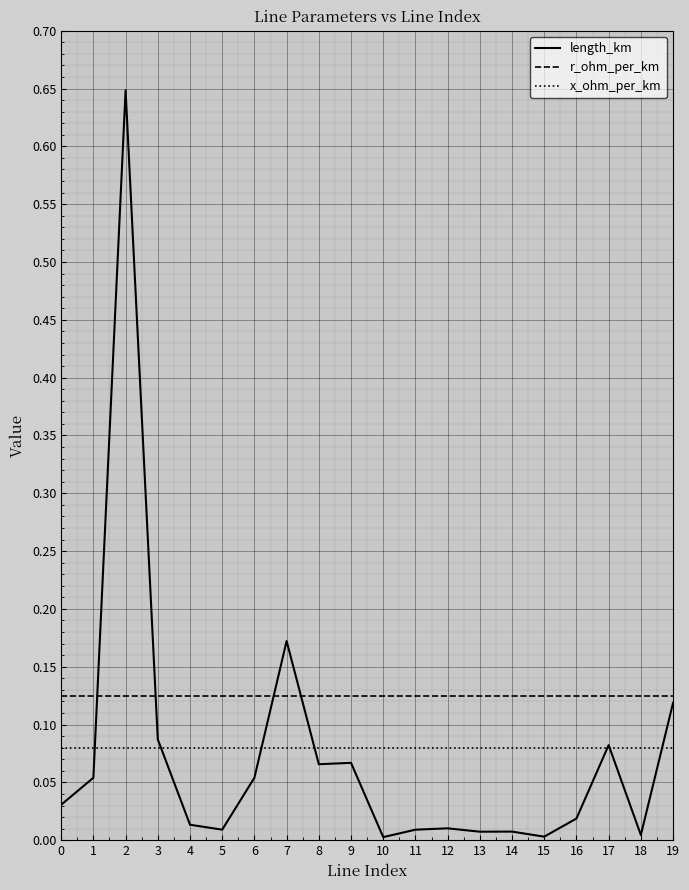

Is the value of x_ohm_per_km at 18 greater than the value of length_km at 11?

Yes